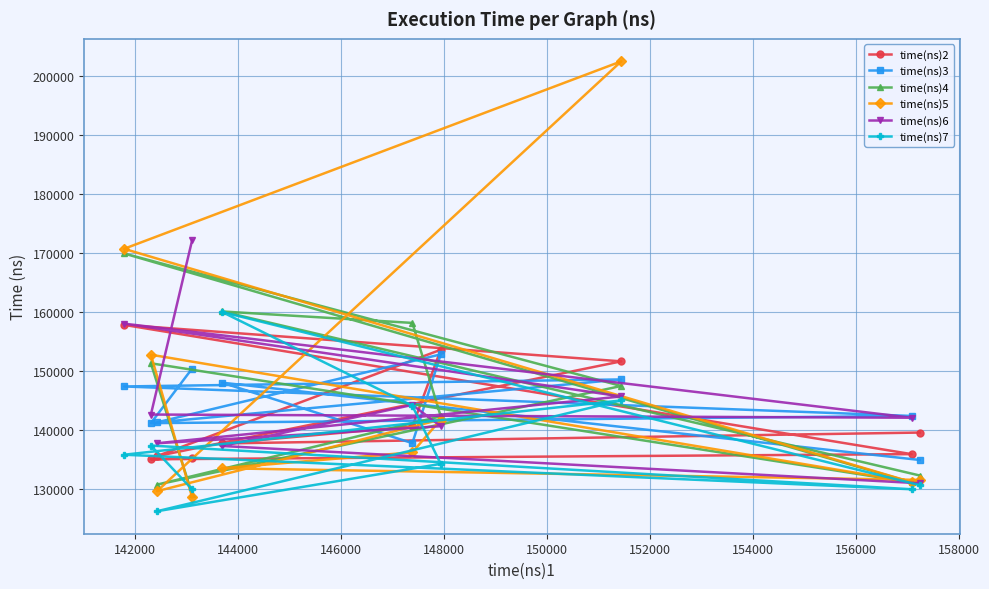

What is the lowest value of the time(ns)6 series?

130991